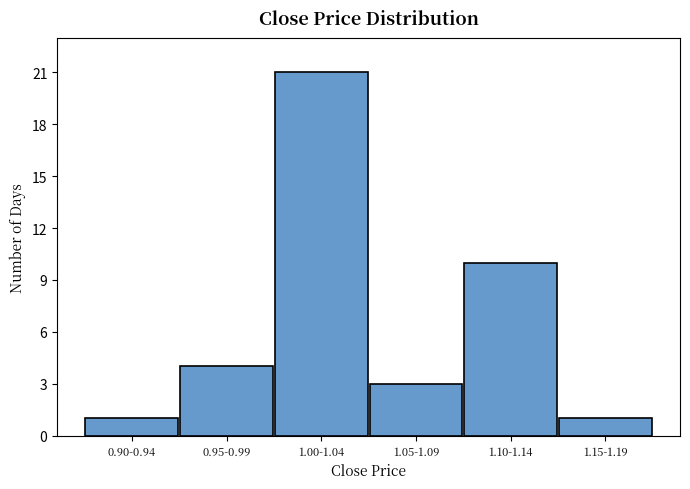

Reading left to right, extract all data points from this chart.

1	4	21	3	10	1